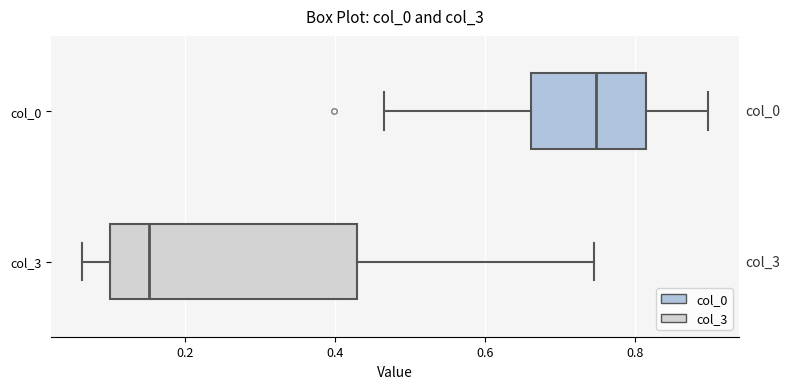

Reading bottom to top, transcribe this box plot: for each box, give where its median line is, the range the box spans, and where its two whiskers end, as read against the x-axis. The values are not printed on the chart, so give them approximately, as read against the axis.

col_3: median 0.16, box 0.10 to 0.42, whiskers 0.06 to 0.74
col_0: median 0.74, box 0.66 to 0.82, whiskers 0.46 to 0.90